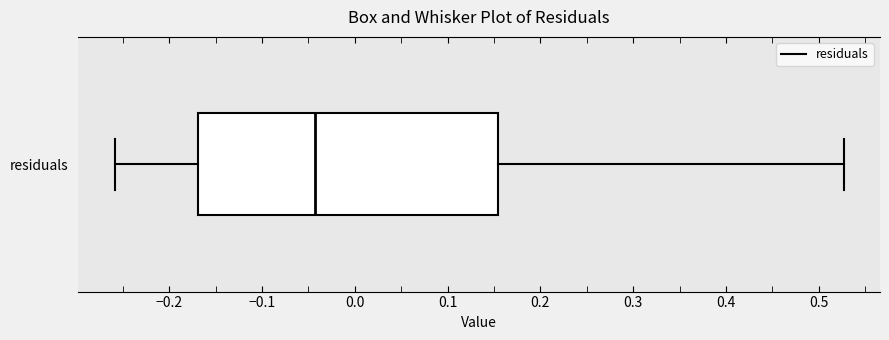

Read this box plot against the x-axis: the position of the median line, the range covered by the box, and the ends of both whiskers. The values are not printed on the chart, so give them approximately, as read against the axis.

median -0.04, box -0.17 to 0.15, whiskers -0.26 to 0.53